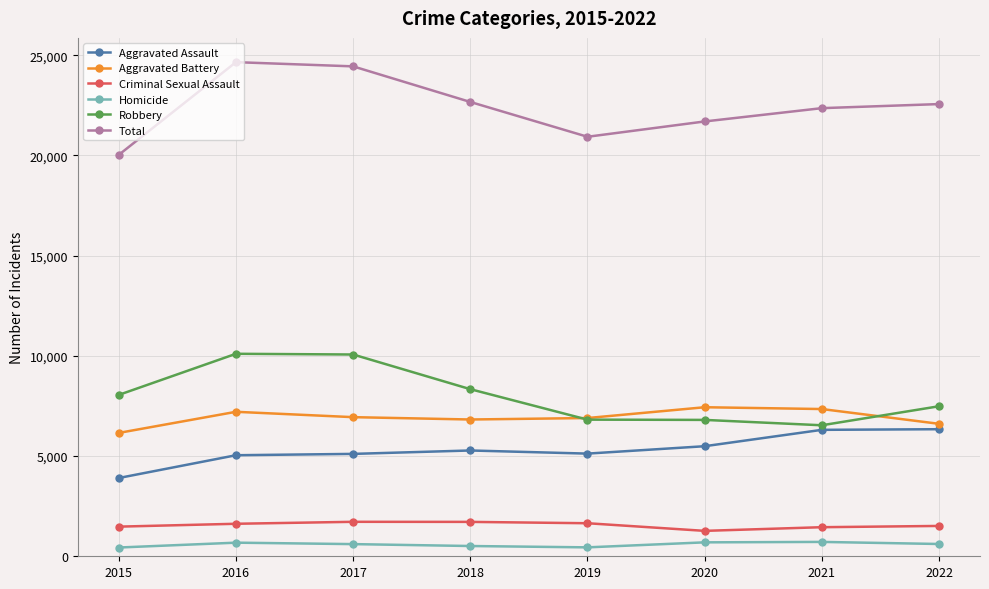

What is the greatest value displayed?

24656